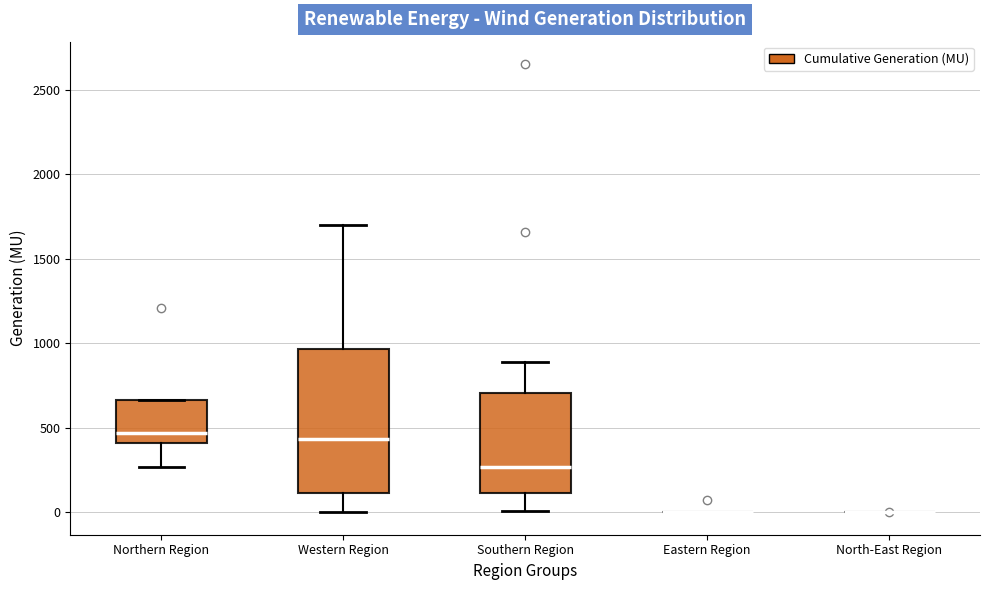

Reading left to right, read every box against the y-axis: the position of its median line, the range the box covers, and the ends of its whiskers. The values are not printed on the chart, so give them approximately, as read against the axis.

Northern Region: median 450, box 400 to 650, whiskers 250 to 650
Western Region: median 450, box 100 to 950, whiskers 0 to 1700
Southern Region: median 250, box 100 to 700, whiskers 0 to 900
Eastern Region: box collapsed to a line at 0, whiskers 0 to 0
North-East Region: box collapsed to a line at 0, whiskers 0 to 0